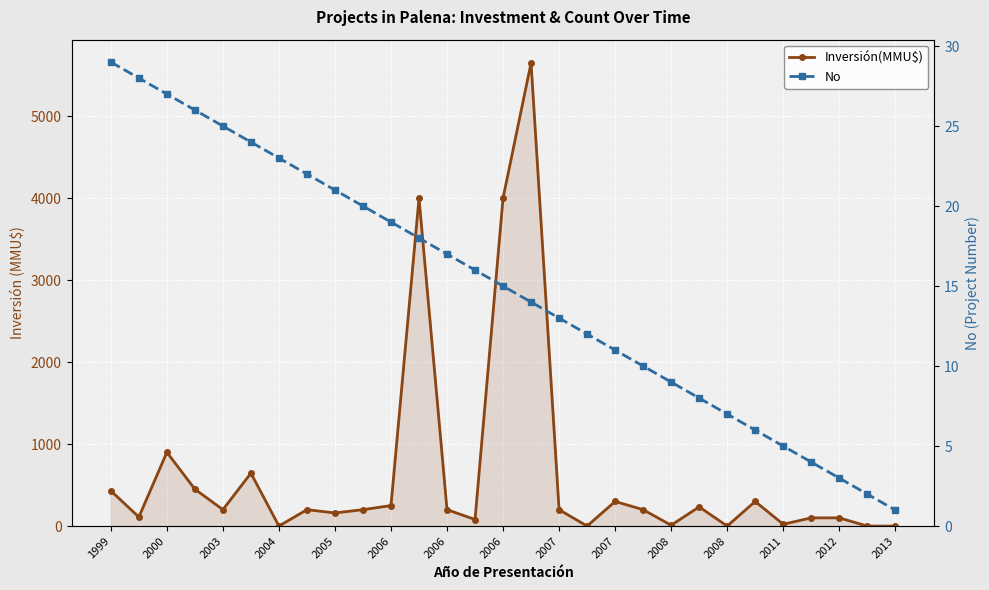

What is the approximate value of Inversión(MMU$) at 1999, to the nearest 50?

450